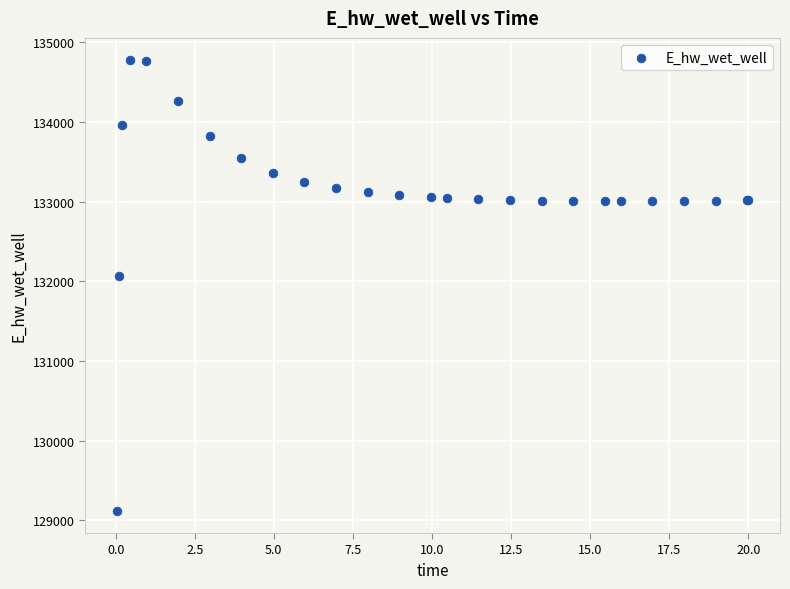

What Y value in the scatter plot is closest to 131948?

132072.1